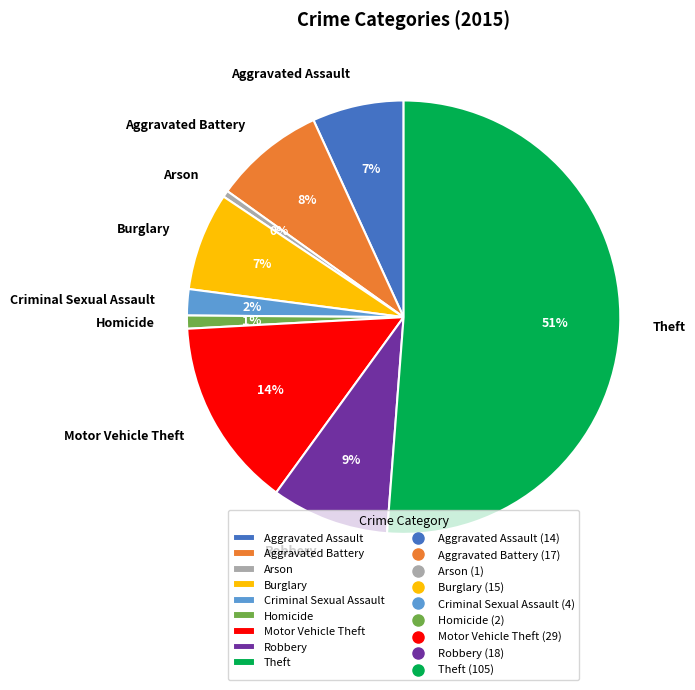

Is it true that Robbery is 1% of the pie?

False